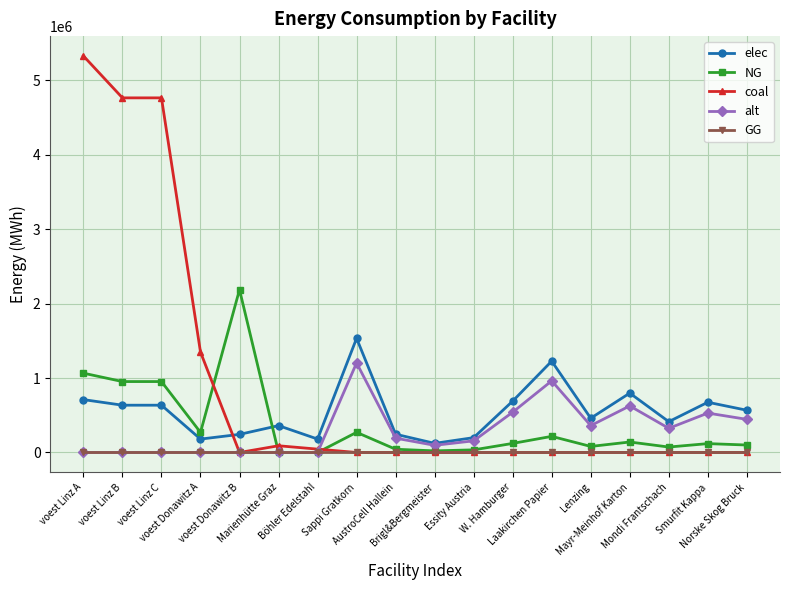

What is the maximum value shown in the chart?

5326383.2